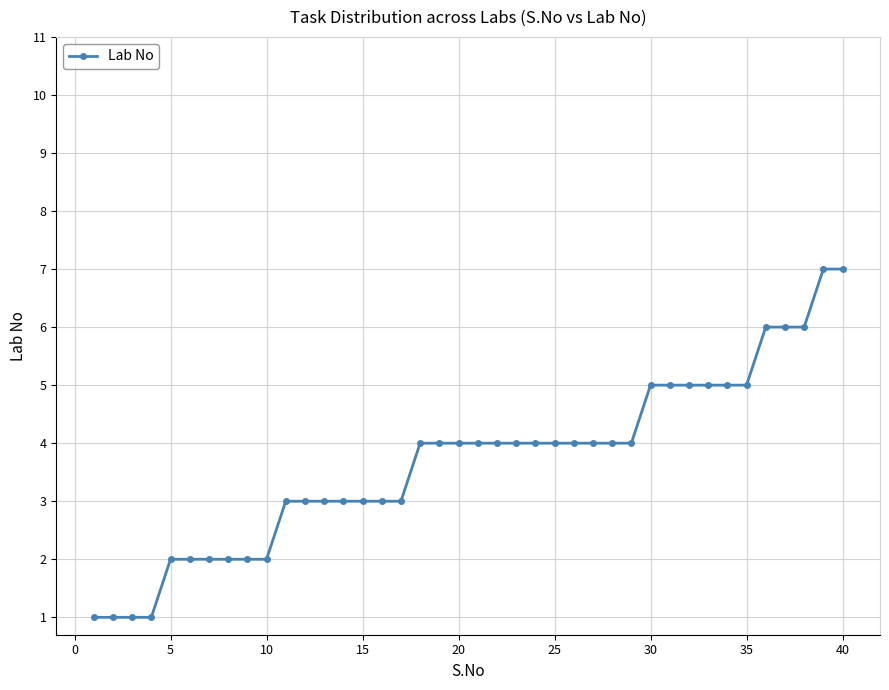

How many lines are shown in the chart?

1